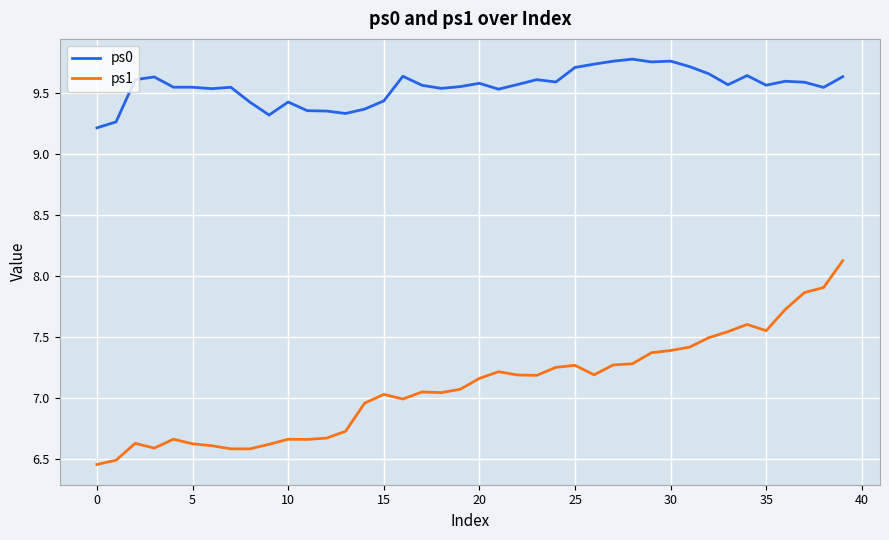

True or false: ps1 and ps0 cross at least once.

False